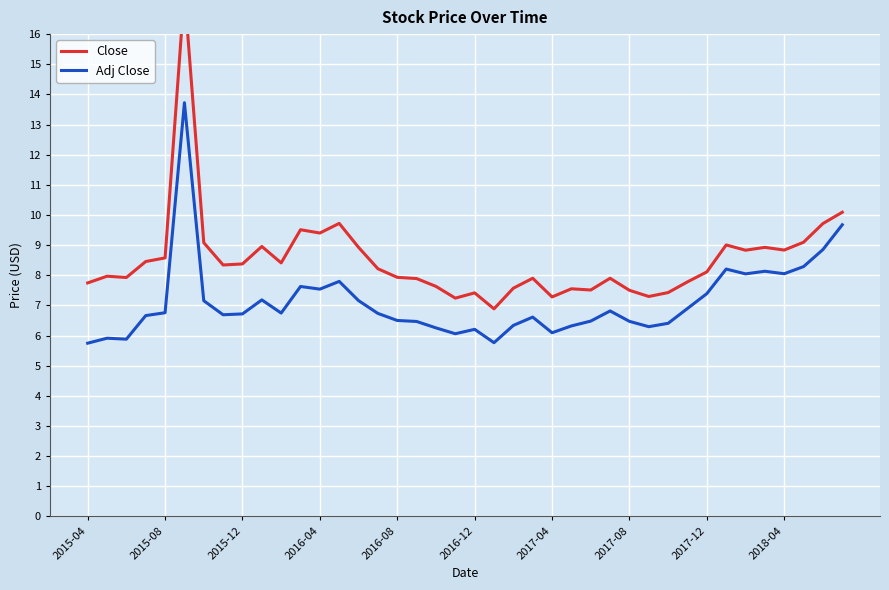

What is the maximum value for Adj Close?

13.7